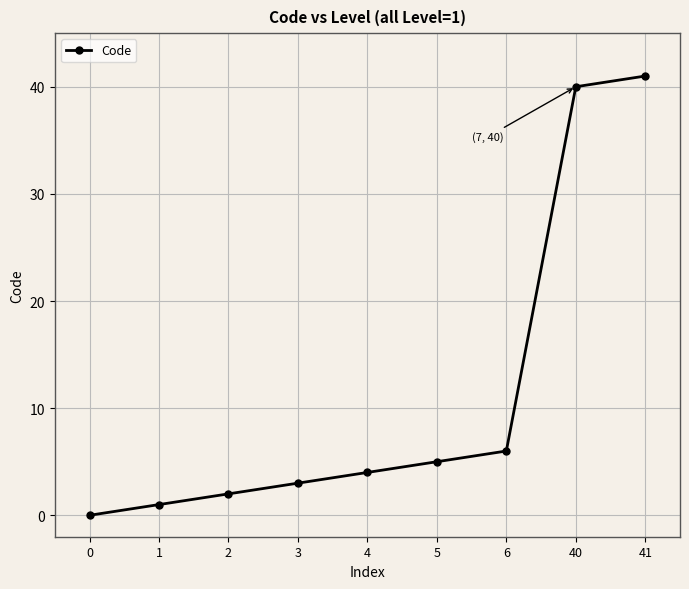

Approximately how many times larger is the value at 40 compared to 3?

13.3